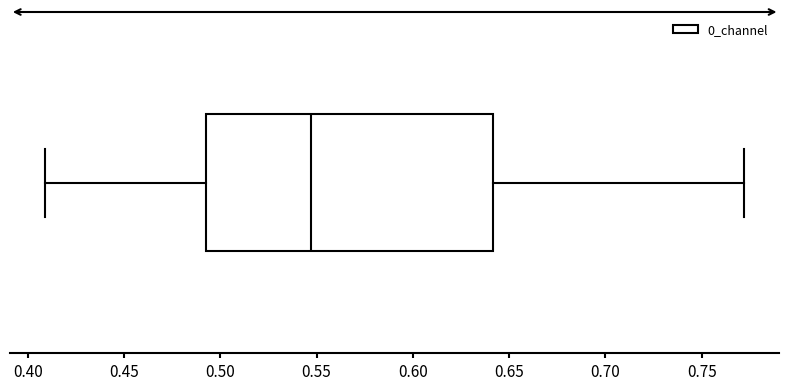

Read this box plot against the x-axis: the position of the median line, the range covered by the box, and the ends of both whiskers. The values are not printed on the chart, so give them approximately, as read against the axis.

median 0.545, box 0.495 to 0.640, whiskers 0.410 to 0.770